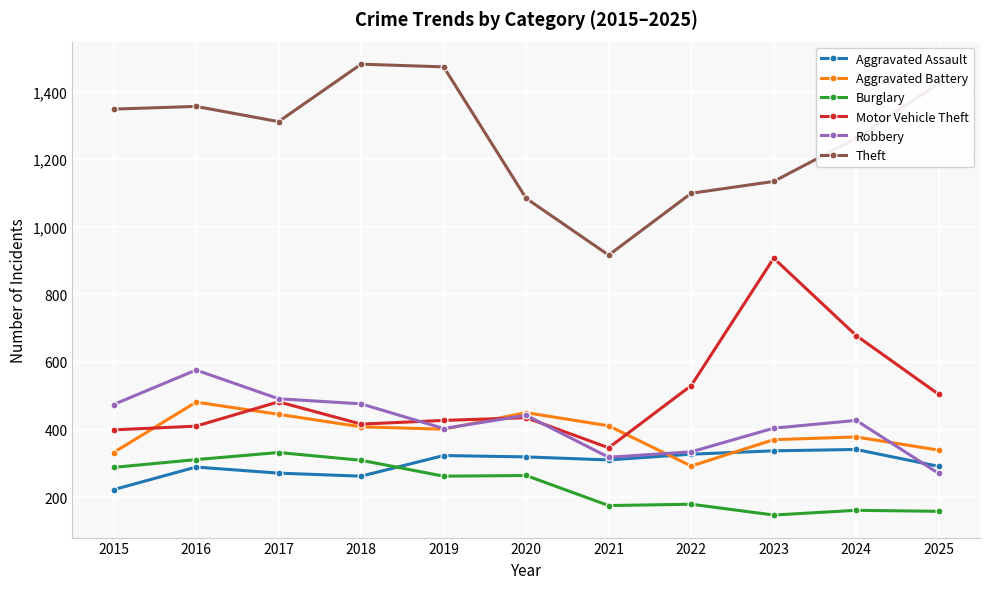

How many data points in Robbery are less than 427?

5